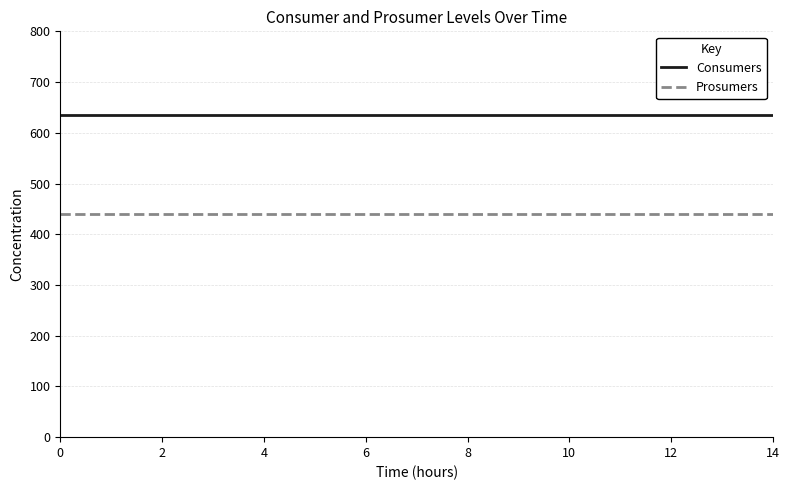

What is the minimum value shown in the chart?

440